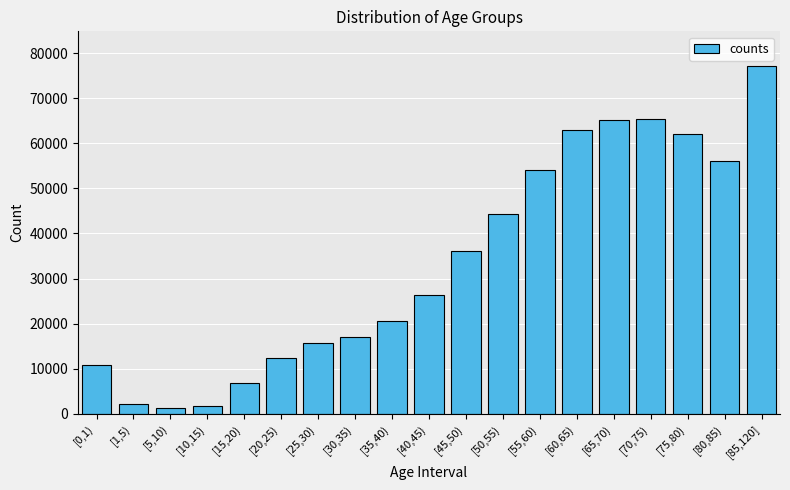

Where is the data nearest to the value 39232?

[45,50)